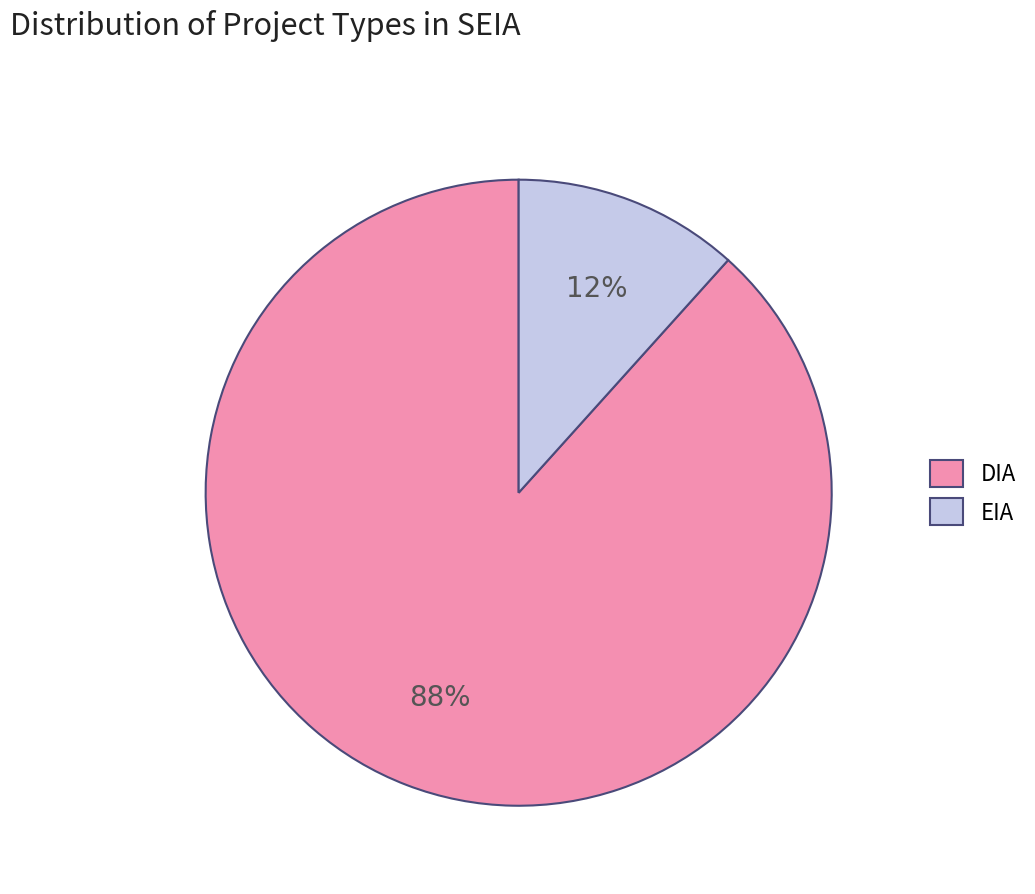

Rank the categories by value from lowest to highest.

EIA, DIA